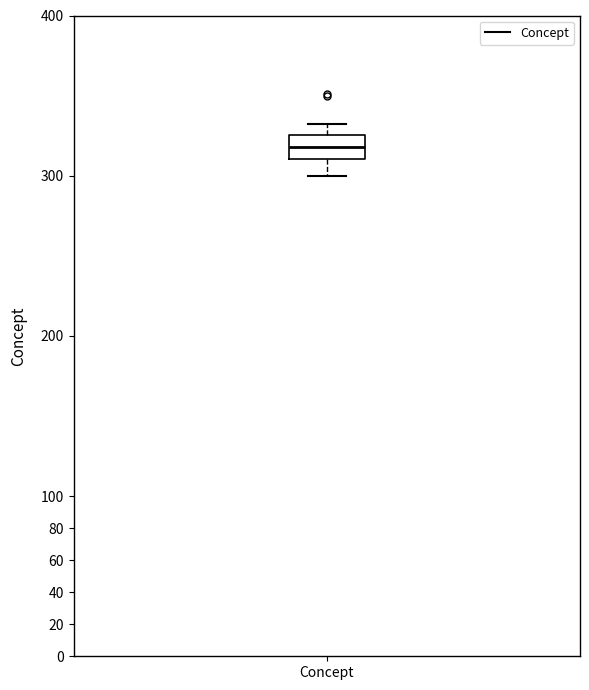

Where does the upper whisker of the box for Concept end on the y-axis? The values are not printed on the chart, so give them approximately, as read against the axis.

332